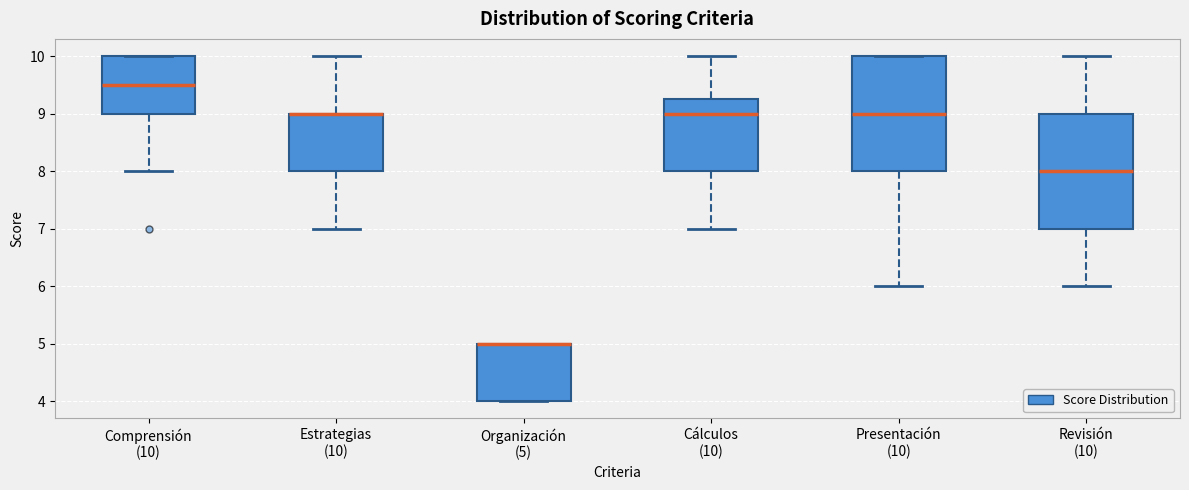

Where is the upper edge of the box for Presentación (10) on the y-axis? The values are not printed on the chart, so give them approximately, as read against the axis.

10.0